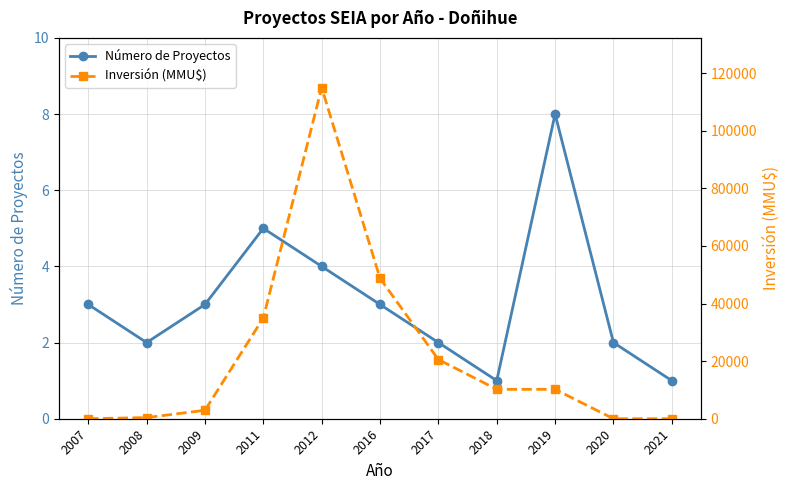

What are all the series names shown in the legend?

Número de Proyectos, Inversión (MMU$)